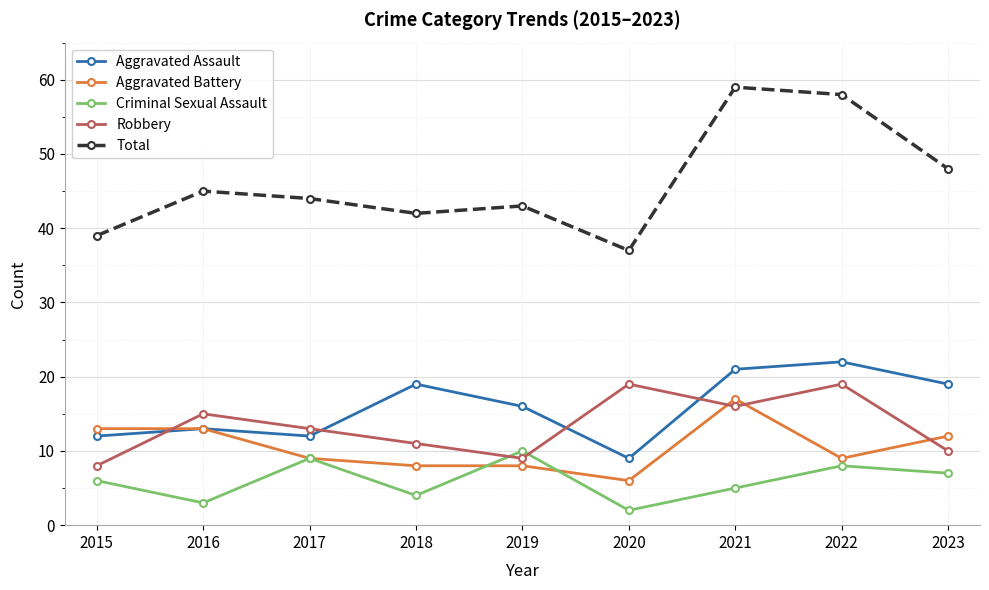

What is the difference between the highest and lowest values at 2021?

54